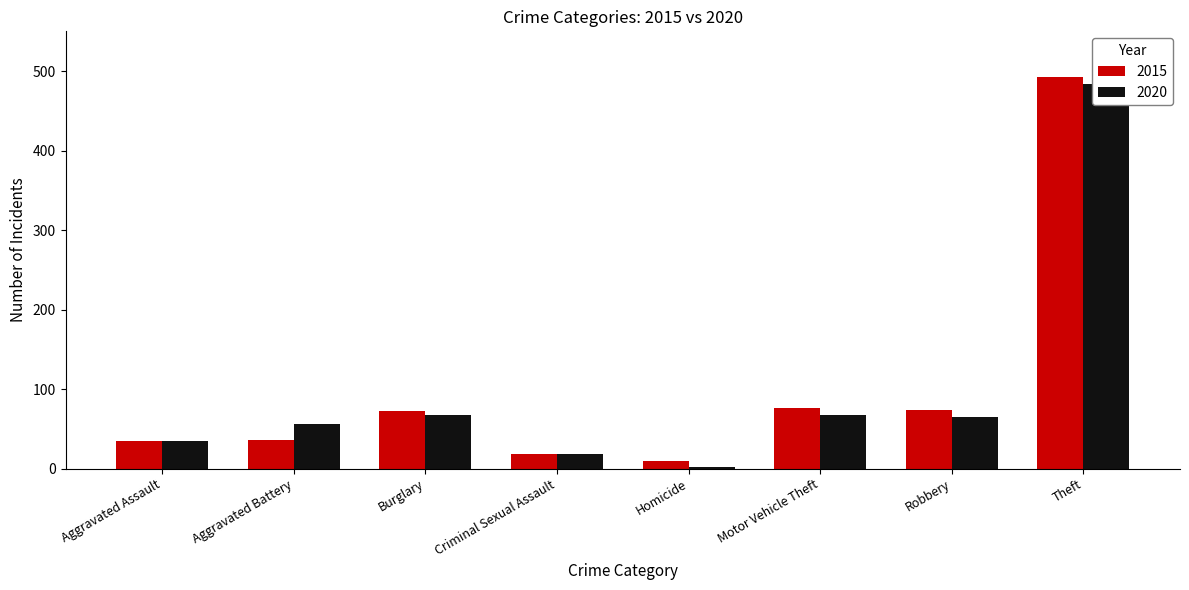

What is the label of the 1st bar from the left?

Aggravated Assault